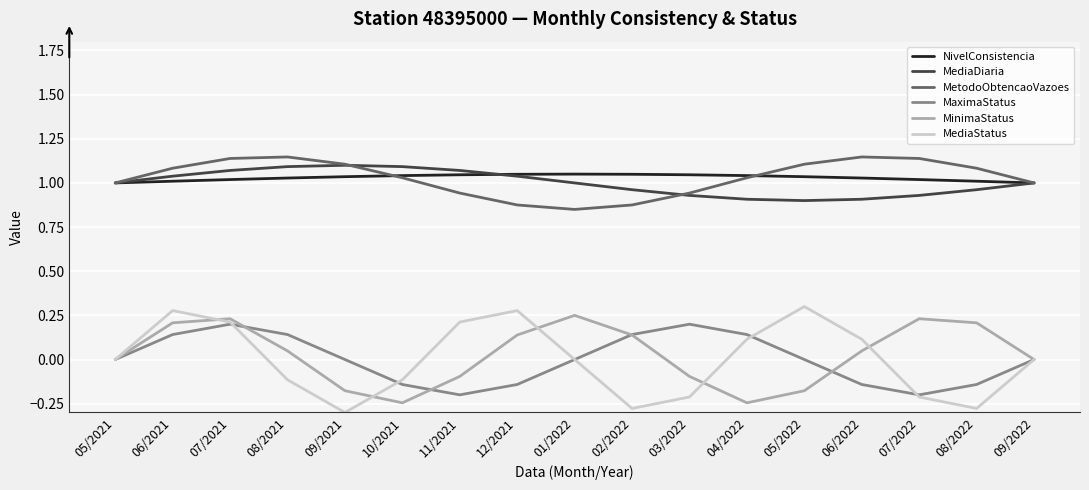

What are all the series names shown in the legend?

NivelConsistencia, MediaDiaria, MetodoObtencaoVazoes, MaximaStatus, MinimaStatus, MediaStatus